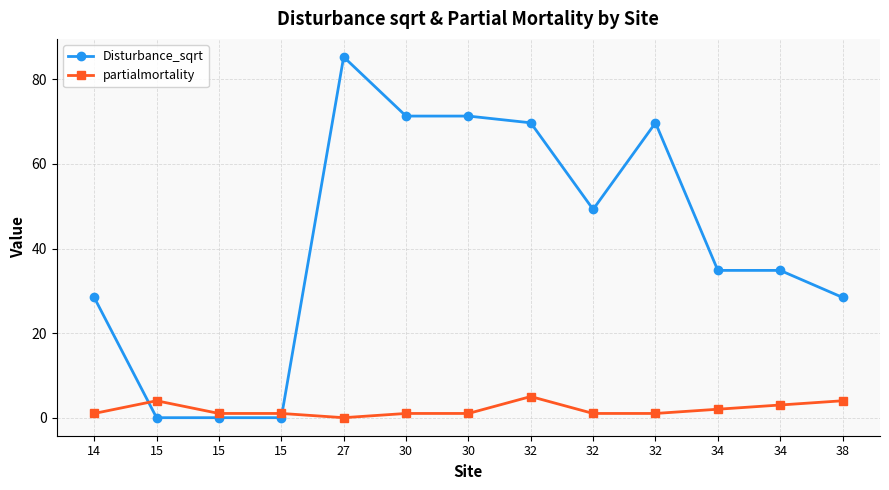

How many lines are shown in the chart?

2